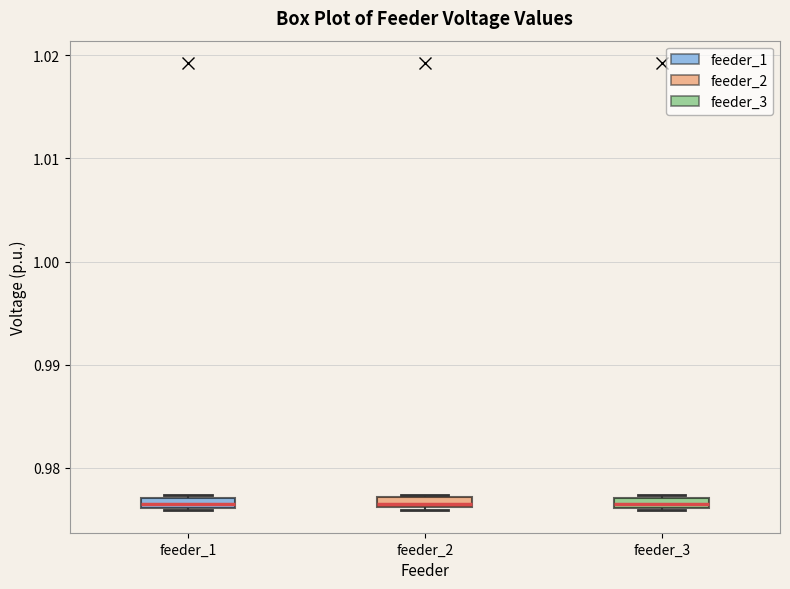

Where is the upper edge of the box for feeder_1 on the y-axis? The values are not printed on the chart, so give them approximately, as read against the axis.

0.977